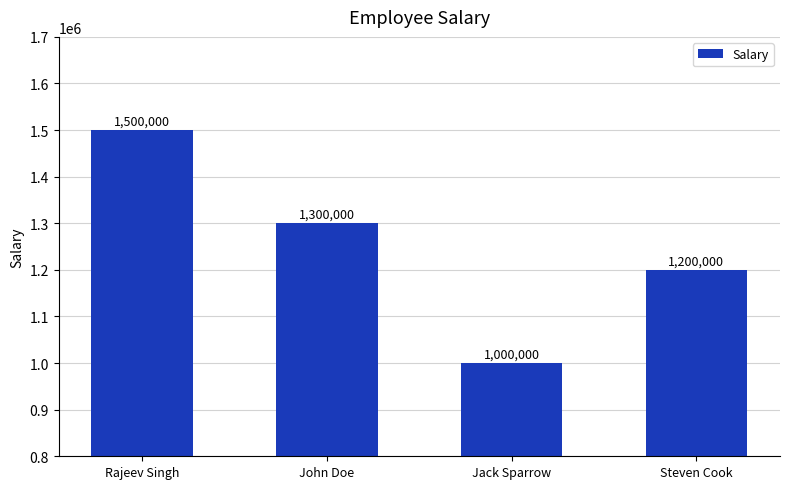

Rank the categories by value from highest to lowest.

Rajeev Singh, John Doe, Steven Cook, Jack Sparrow